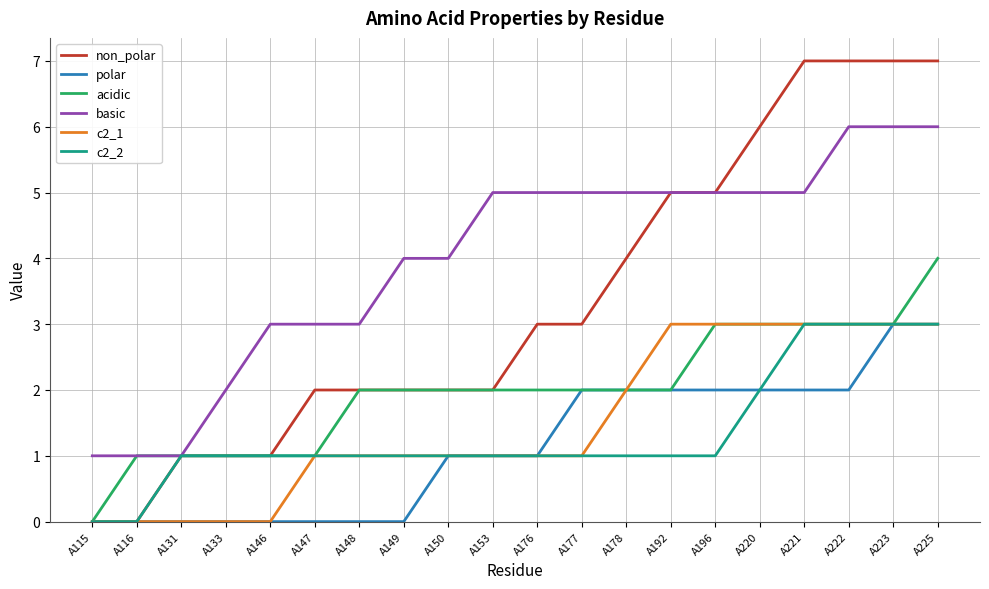

What is the average value of the c2_2 series?

1